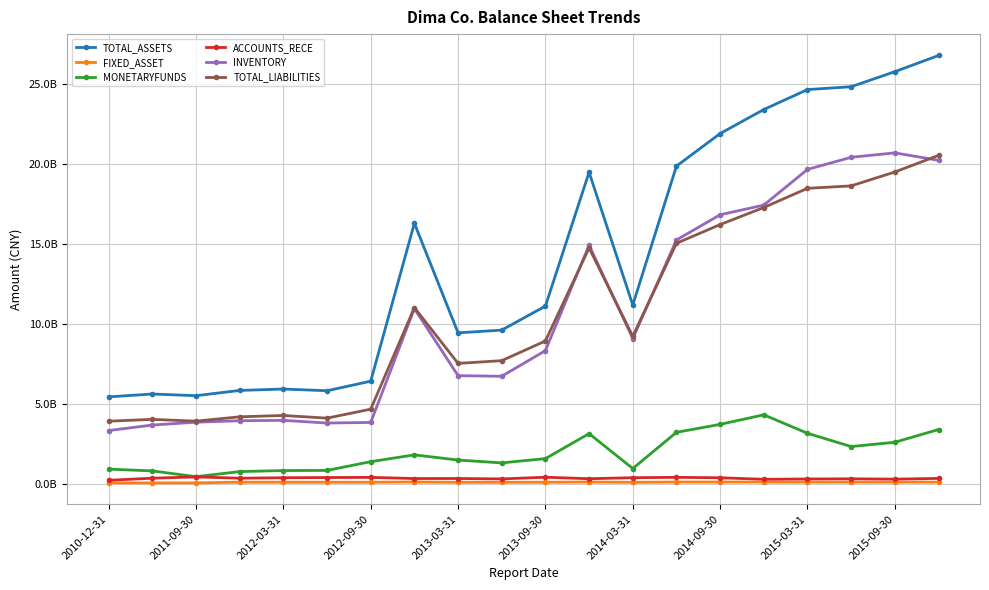

True or false: MONETARYFUNDS has more than 2 interior local peaks.

True